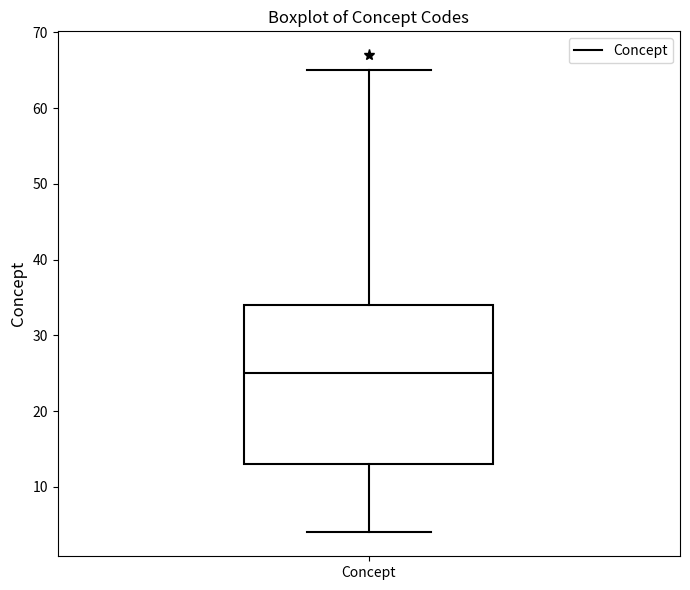

Transcribe this box plot: give where the median line is, the range the box spans, and where the two whiskers end, as read against the y-axis. The values are not printed on the chart, so give them approximately, as read against the axis.

median 25, box 13 to 34, whiskers 4 to 65